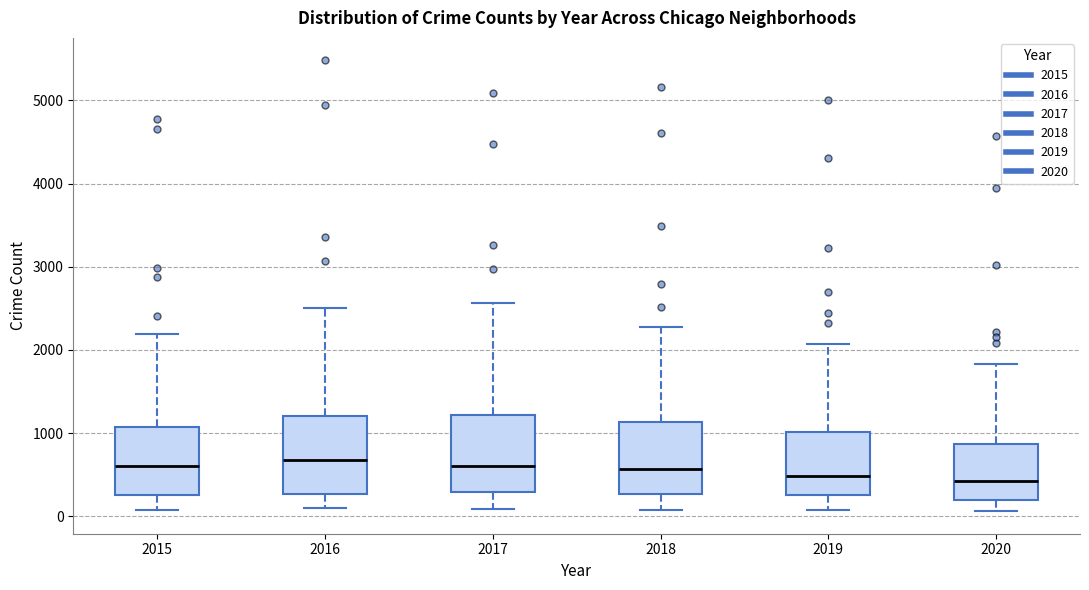

Reading left to right, read every box against the y-axis: the position of its median line, the range the box covers, and the ends of its whiskers. The values are not printed on the chart, so give them approximately, as read against the axis.

2015: median 600, box 300 to 1100, whiskers 100 to 2200
2016: median 700, box 300 to 1200, whiskers 100 to 2500
2017: median 600, box 300 to 1200, whiskers 100 to 2600
2018: median 600, box 300 to 1100, whiskers 100 to 2300
2019: median 500, box 300 to 1000, whiskers 100 to 2100
2020: median 400, box 200 to 900, whiskers 100 to 1800